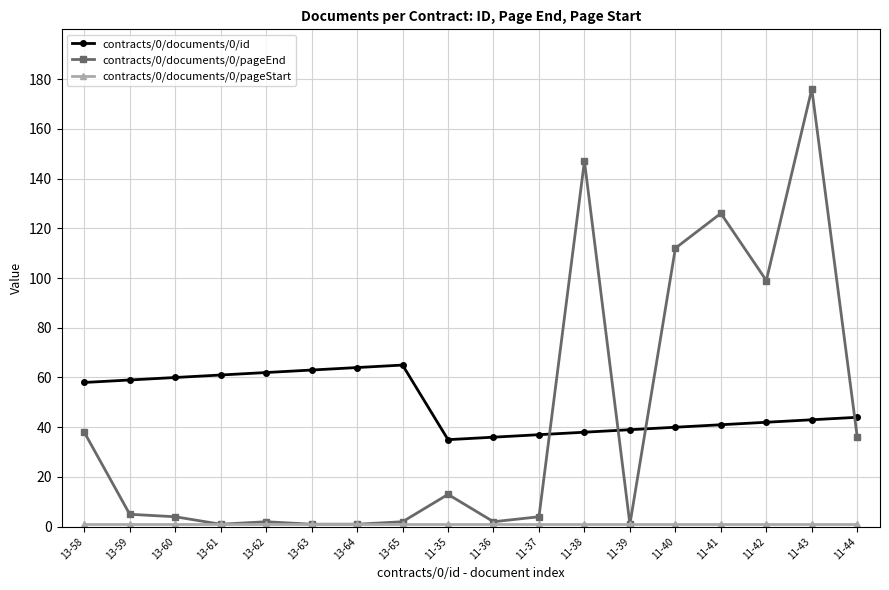

What is the label of the 6th point from the left?

13-63